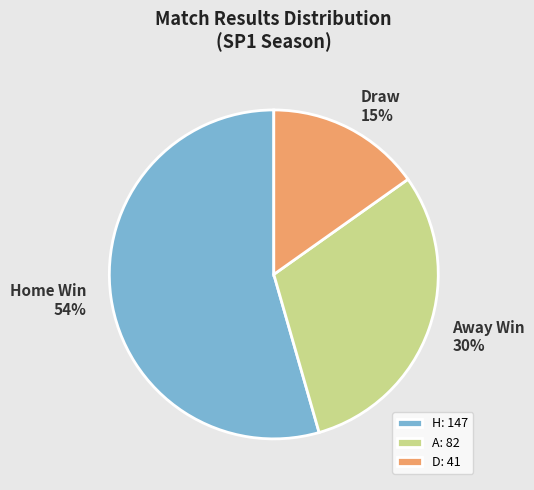

What is the ratio of the value at H to the value at D?

3.6